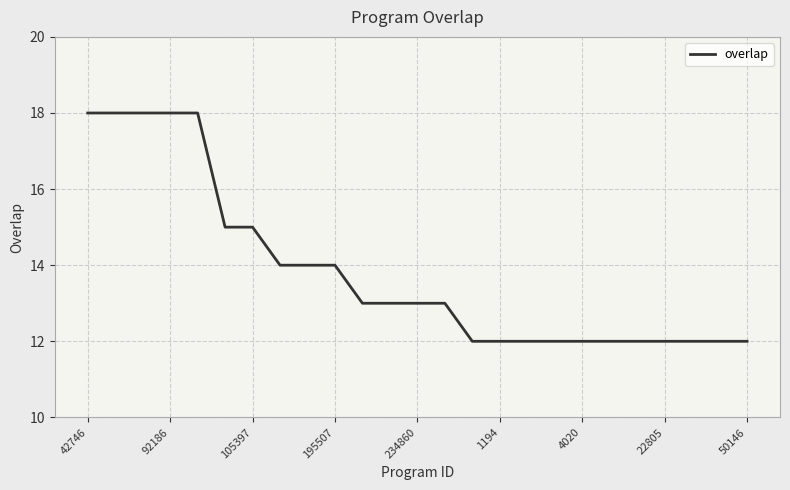

What is the greatest value displayed?

18